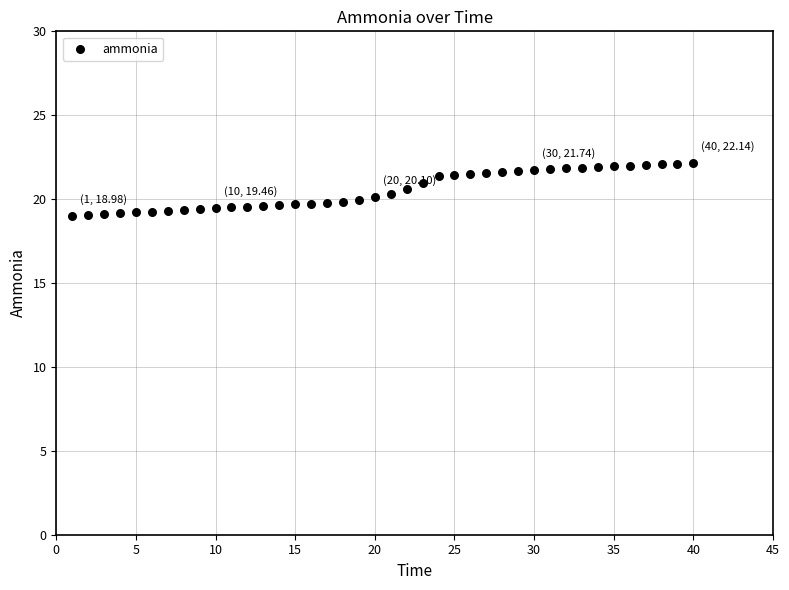

What is the range of Y values (max minus min)?

3.2